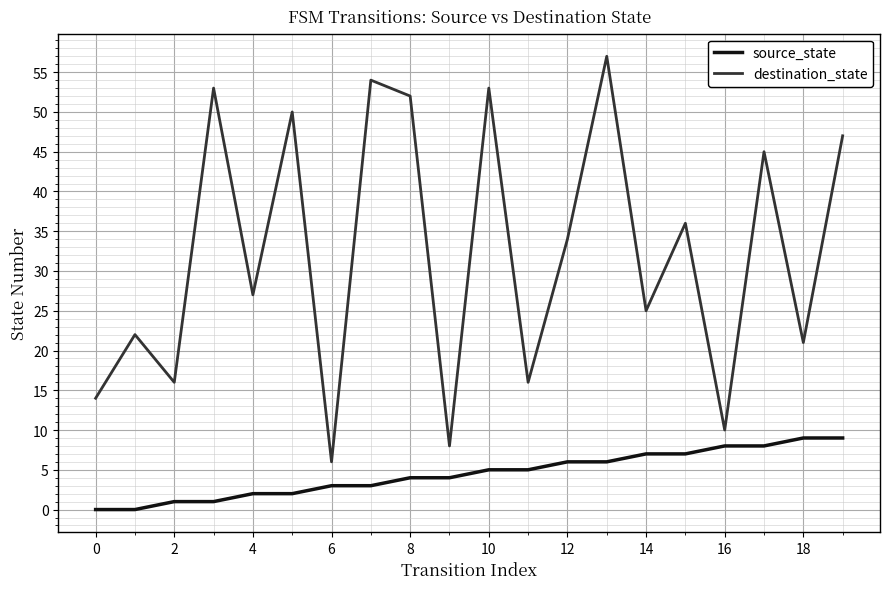

Rank the series by their maximum value, from lowest to highest.

source_state, destination_state